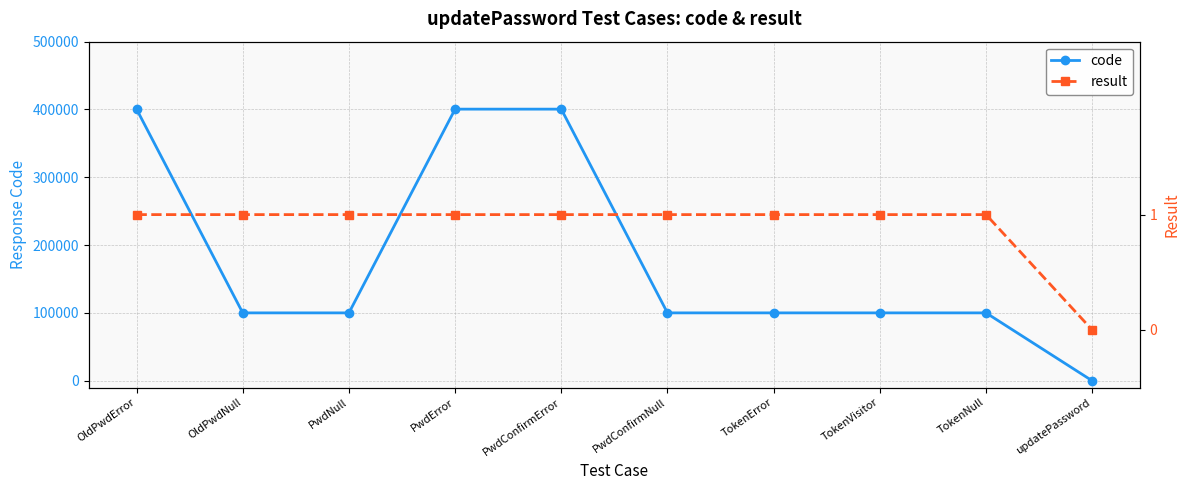

What is the label of the 6th point from the left?

PwdConfirmNull